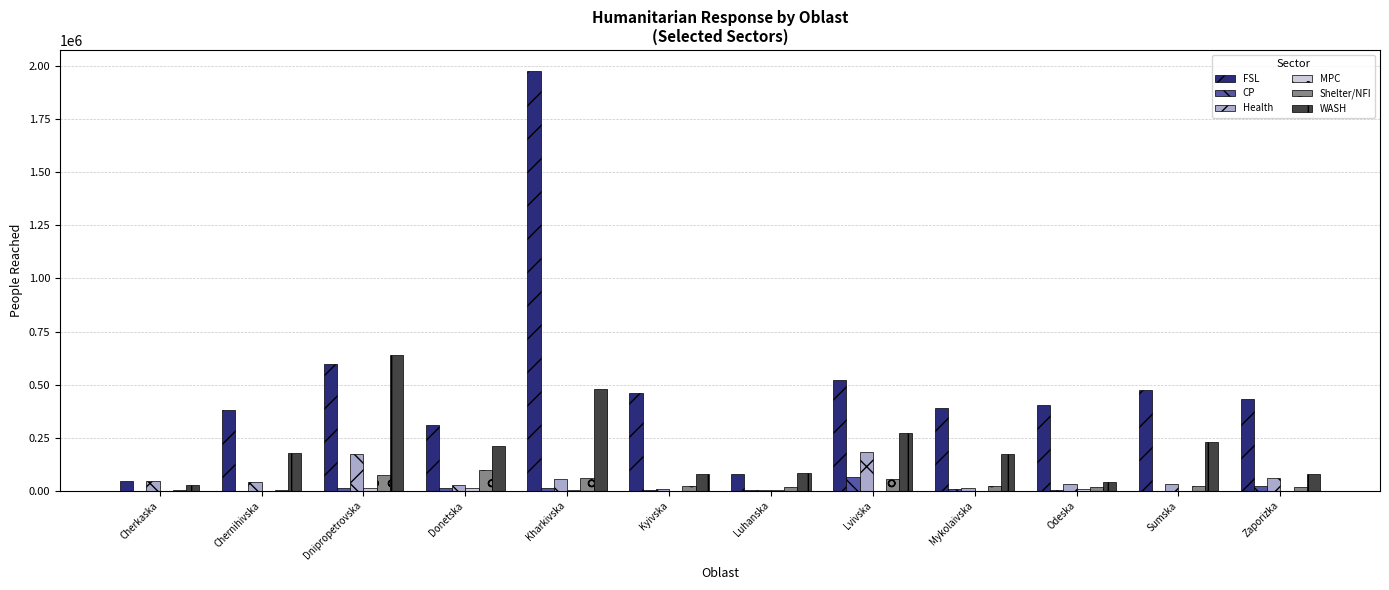

Which label corresponds to the largest value in the chart?

Kharkivska